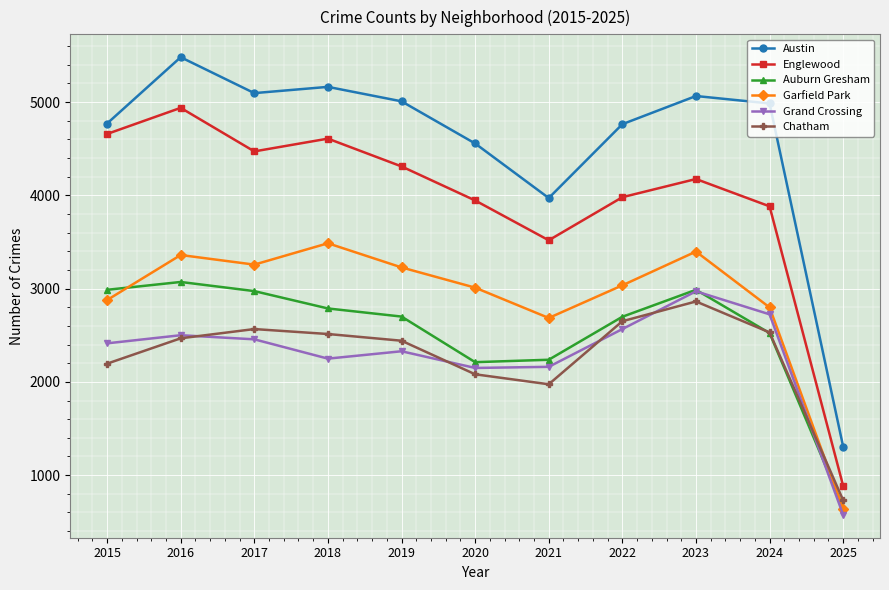

What is the value of the Garfield Park point at the 8th from the left?

3035